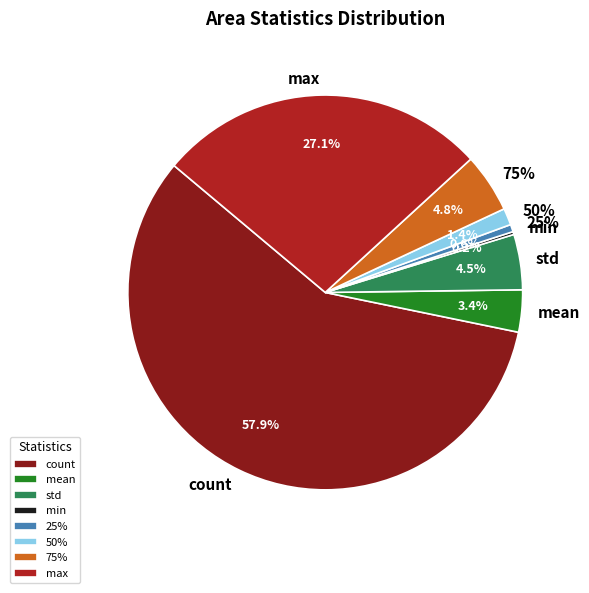

To the nearest percent, what is the difference between the largest and smallest slice percentages?

58%